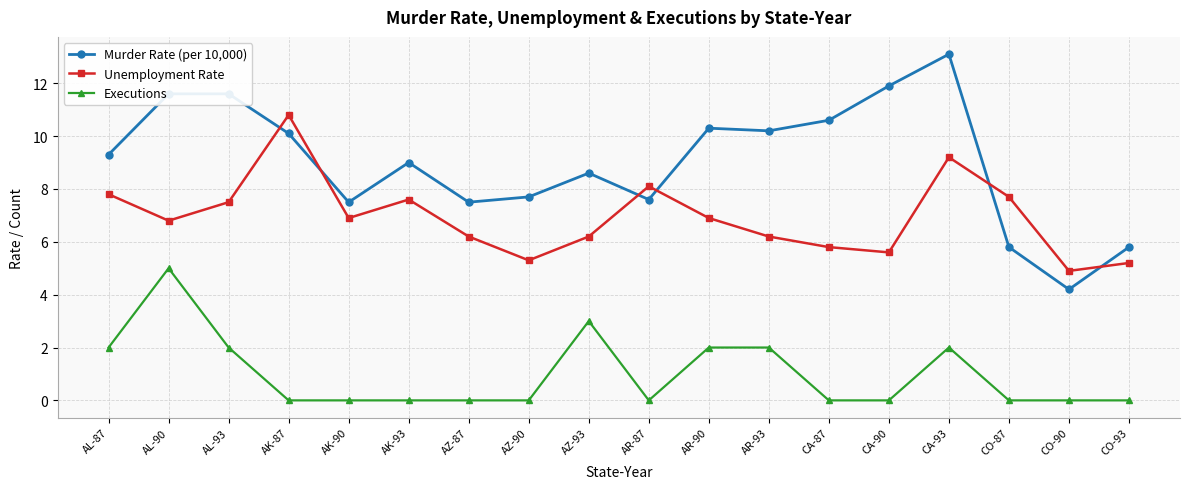

What is the maximum value shown in the chart?

13.1